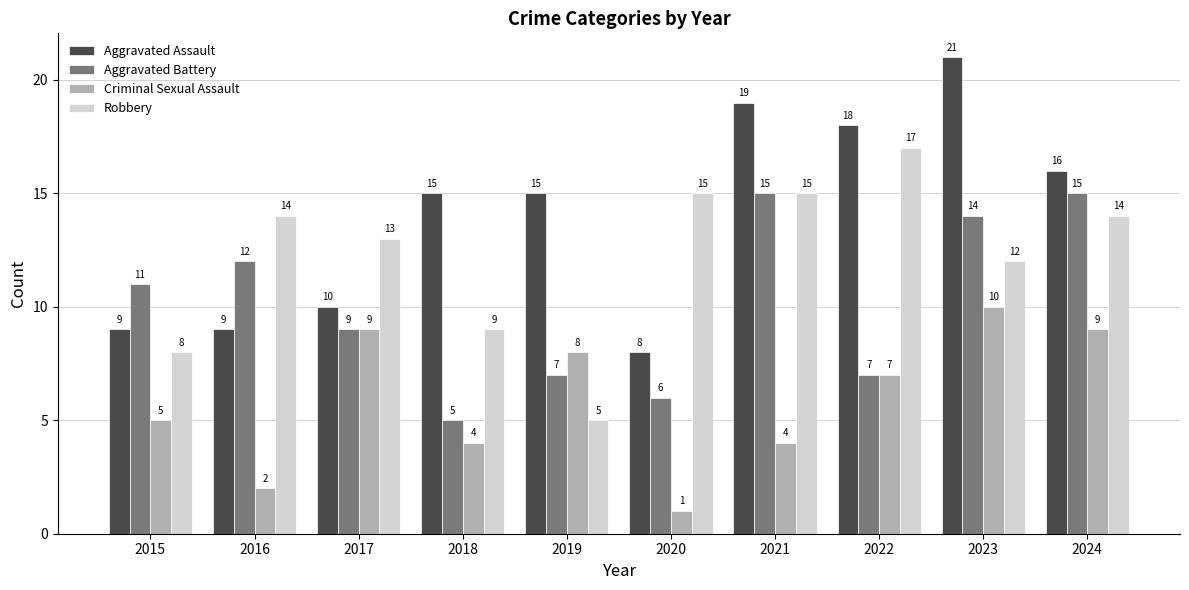

What is the value of the Aggravated Battery bar at the 1st from the left?

11